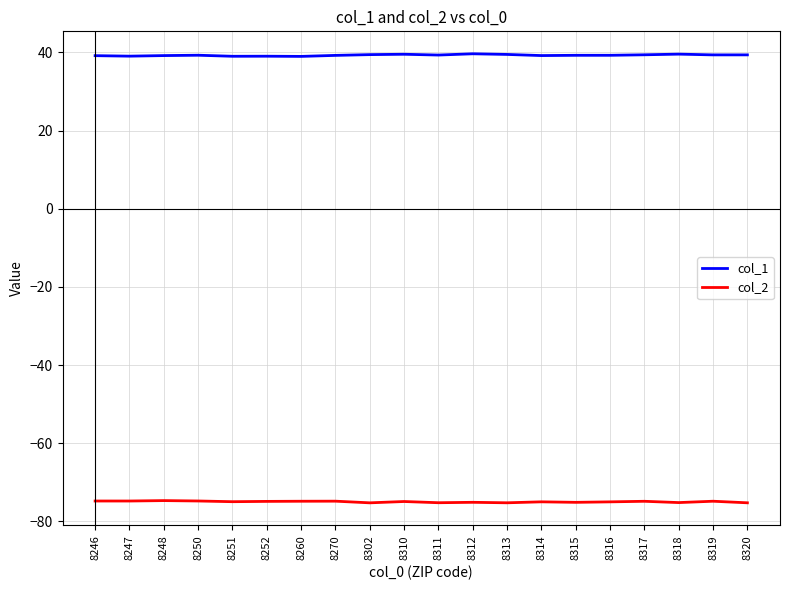

List the series in order of their peak value, highest first.

col_1, col_2